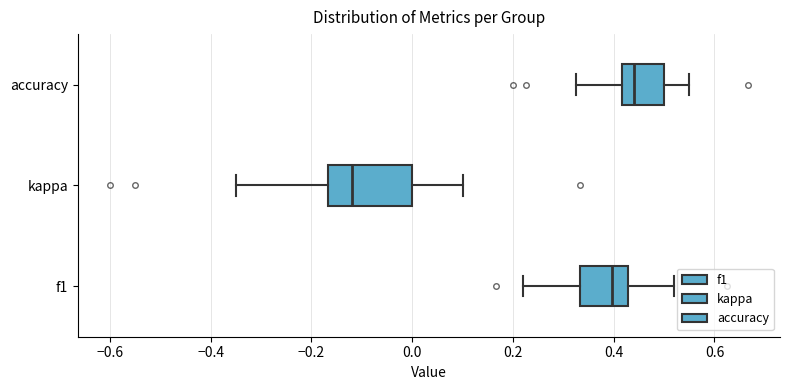

Which box is the widest, from its left edge to its right edge?

kappa